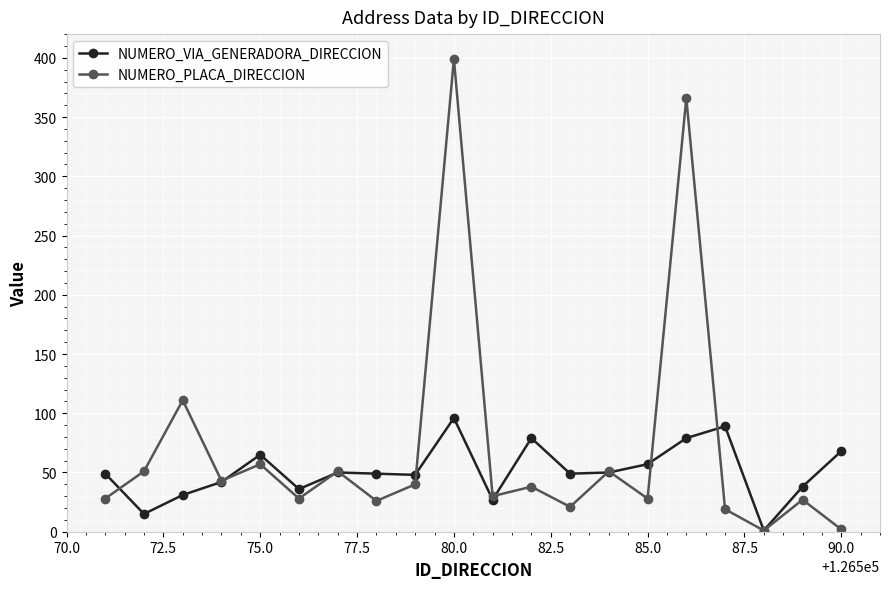

List the series in order of their overall mean, highest first.

NUMERO_PLACA_DIRECCION, NUMERO_VIA_GENERADORA_DIRECCION